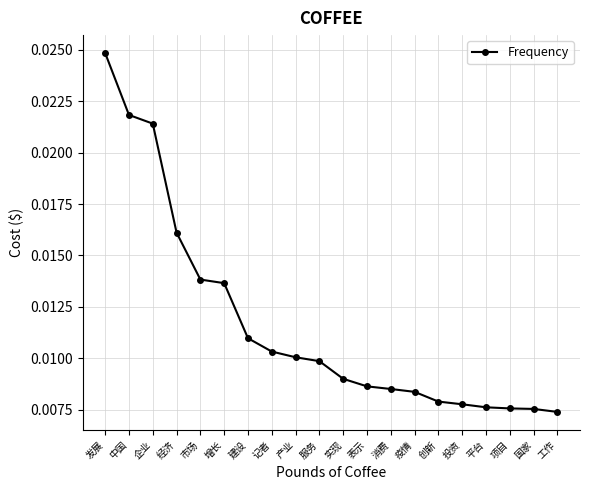

Does the chart display data point markers on the line(s)?

Yes